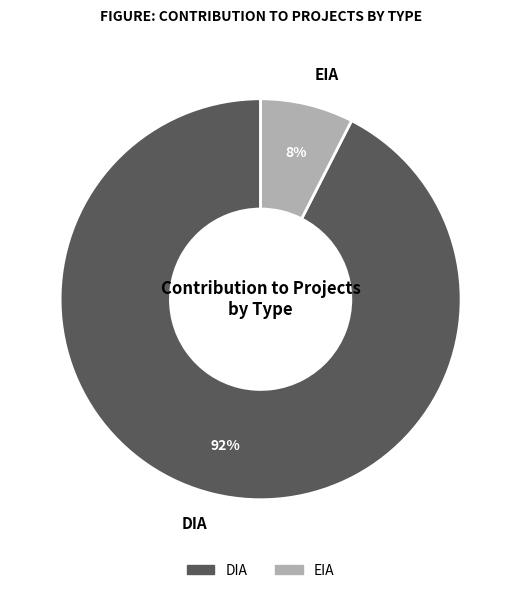

Does any single category account for the majority?

Yes